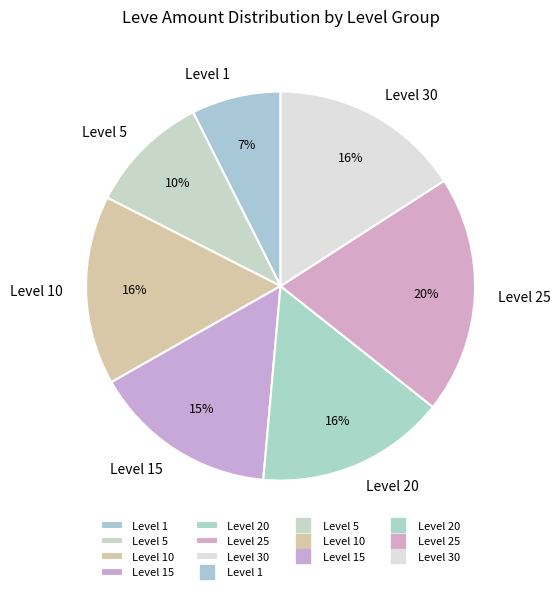

What percentage is the Level 30 slice, to the nearest percent?

16%